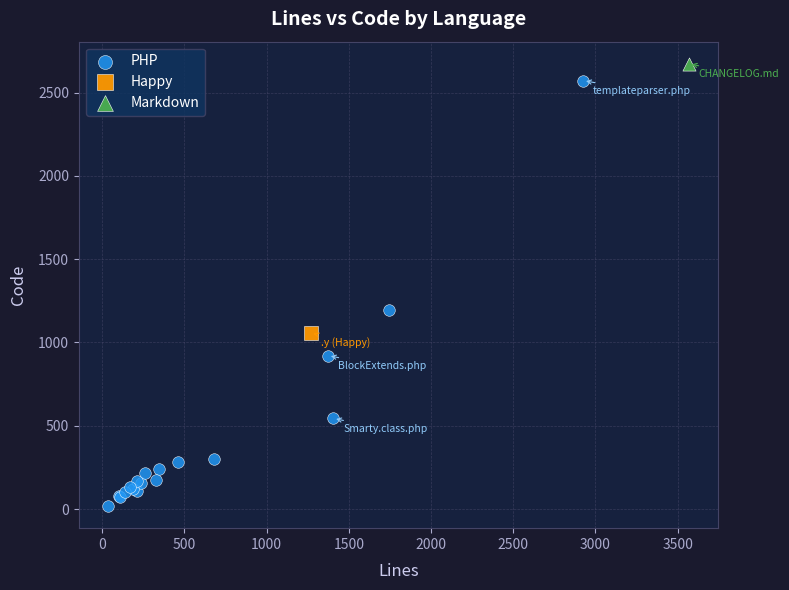

What are all the series names shown in the legend?

PHP, Happy, Markdown